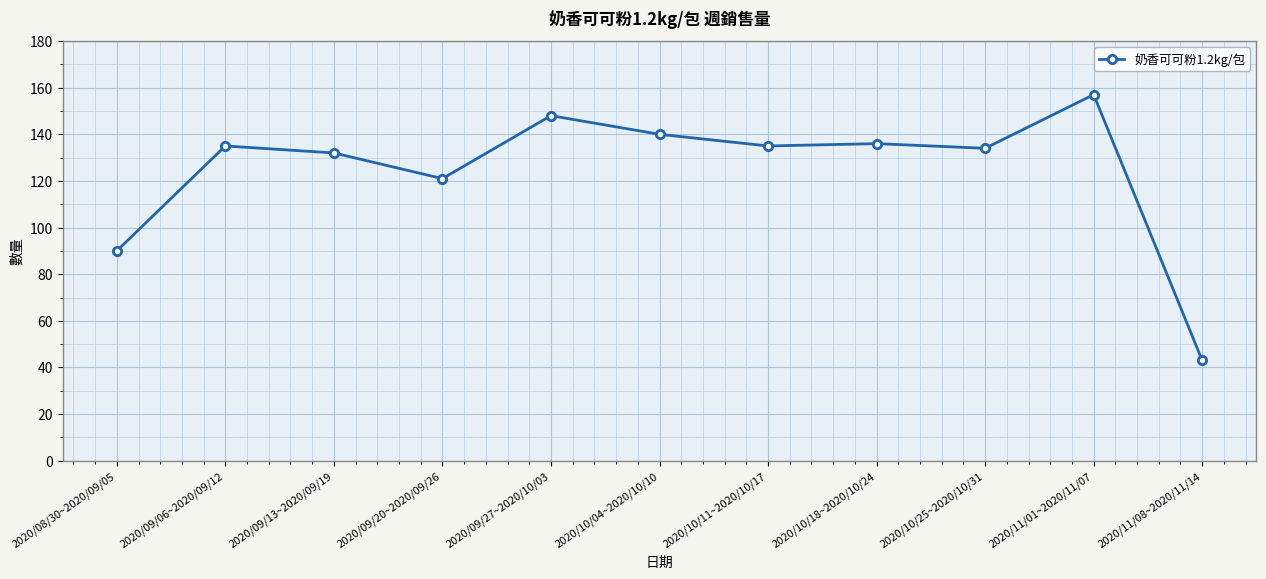

Where is the first local minimum?

2020/09/20~2020/09/26